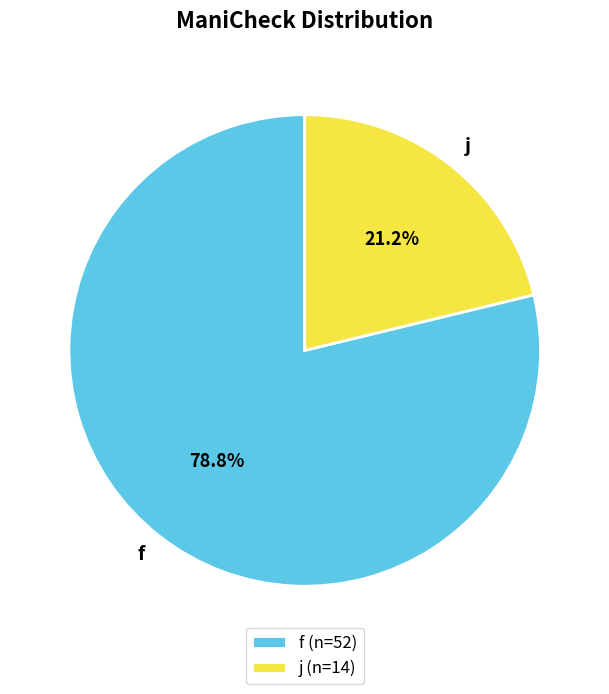

Is the sum of f and j greater than half?

Yes